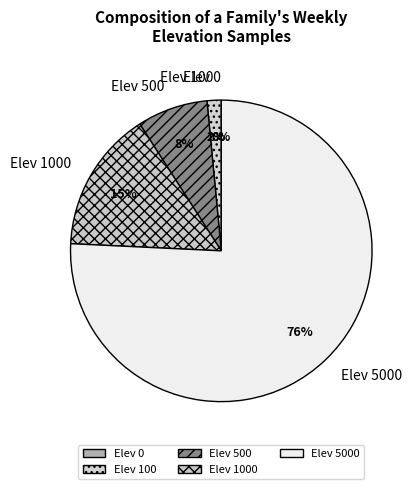

Is it true that GL-0 is 9% of the pie?

False